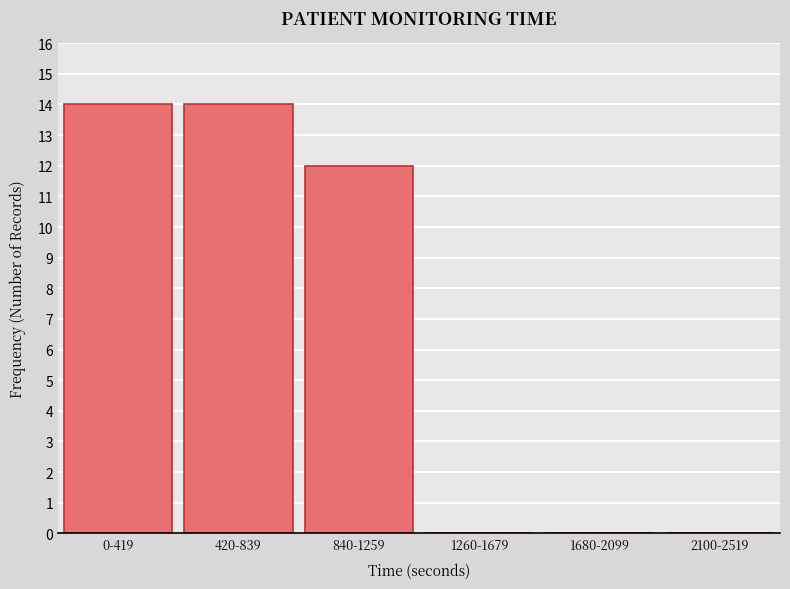

Reading right to left, list all the values displayed in this chart.

2100-2519=0	1680-2099=0	1260-1679=0	840-1259=12	420-839=14	0-419=14